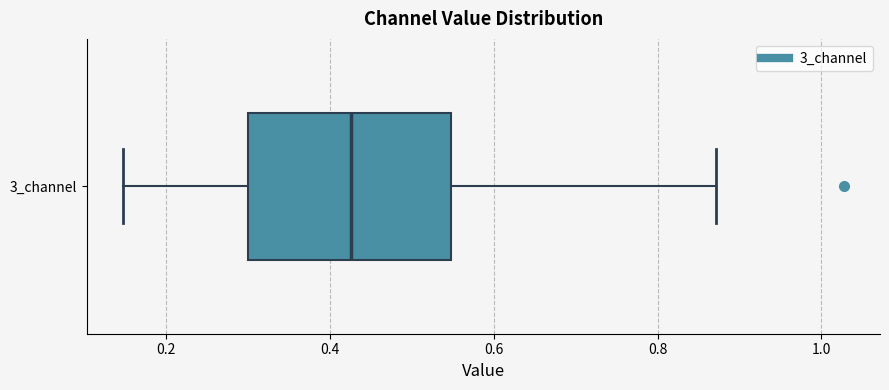

Transcribe this box plot: give where the median line is, the range the box spans, and where the two whiskers end, as read against the x-axis. The values are not printed on the chart, so give them approximately, as read against the axis.

median 0.42, box 0.30 to 0.54, whiskers 0.14 to 0.88